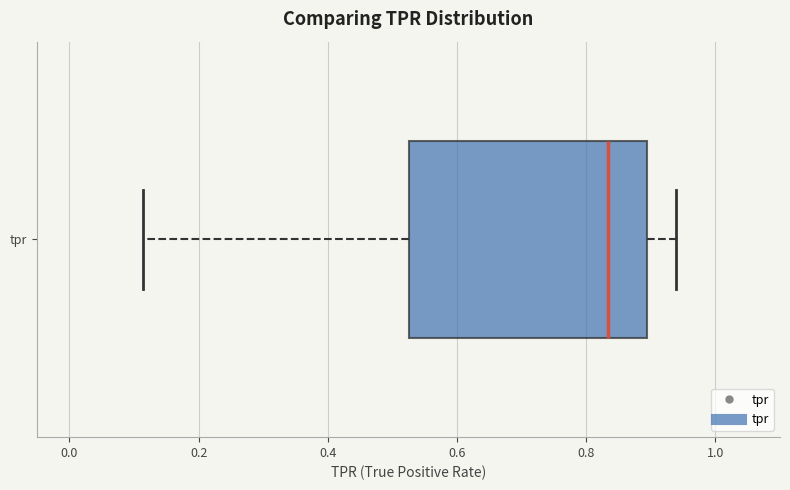

Where does the median line of the box for tpr sit on the x-axis? The values are not printed on the chart, so give them approximately, as read against the axis.

0.84